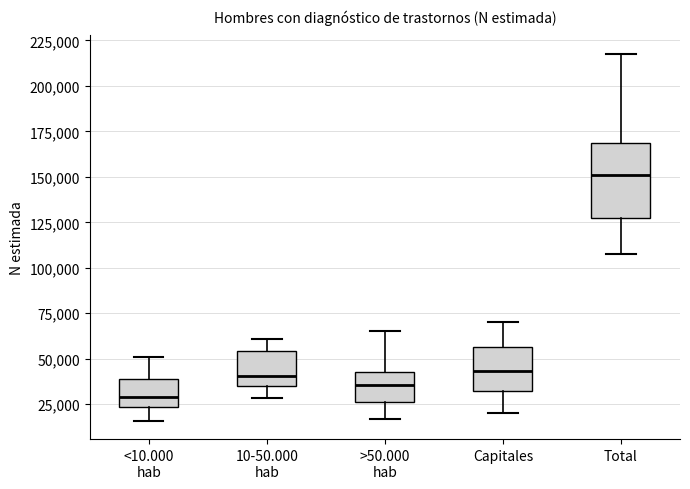

Reading left to right, read every box against the y-axis: the position of its median line, the range the box covers, and the ends of its whiskers. The values are not printed on the chart, so give them approximately, as read against the axis.

<10.000 hab: median 30000, box 25000 to 40000, whiskers 15000 to 50000
10-50.000 hab: median 40000, box 35000 to 55000, whiskers 30000 to 60000
>50.000 hab: median 35000, box 25000 to 45000, whiskers 15000 to 65000
Capitales: median 45000, box 30000 to 55000, whiskers 20000 to 70000
Total: median 150000, box 130000 to 170000, whiskers 110000 to 220000